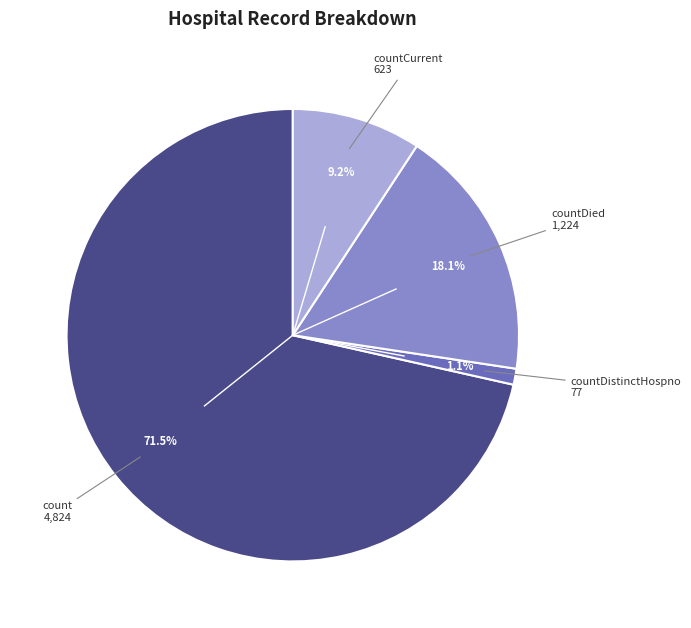

What is the largest slice in the pie chart?

count